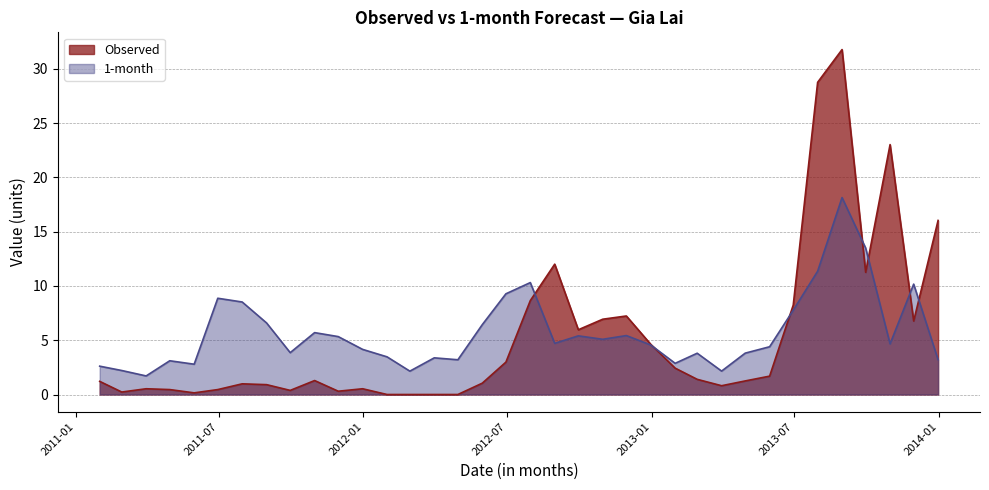

Count the number of categories in the chart.

36